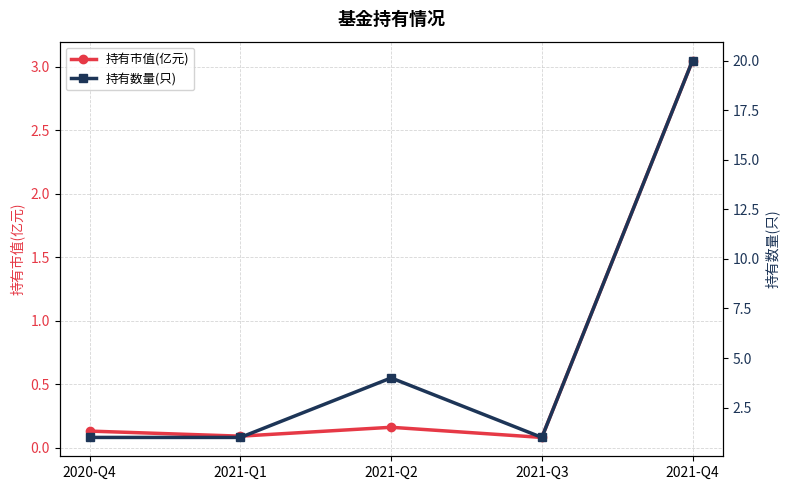

Between 2021-Q3 and 2021-Q4, which series saw the biggest shift?

持有数量(只)